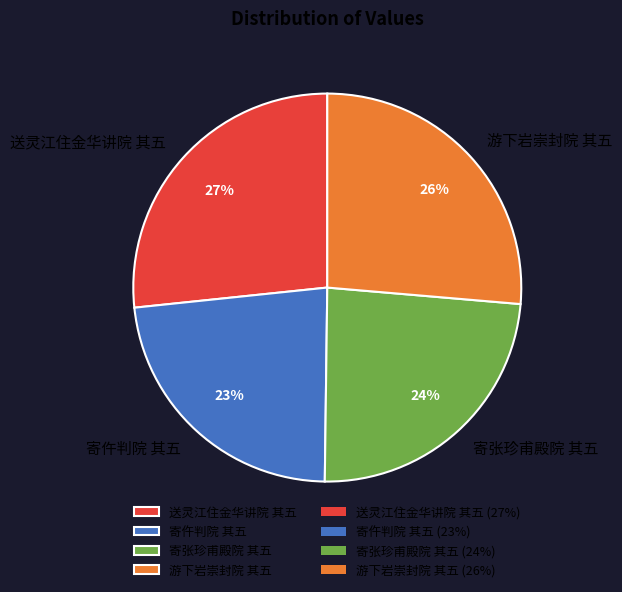

To the nearest percent, what percentage of the pie is 寄仵判院 其五?

23%